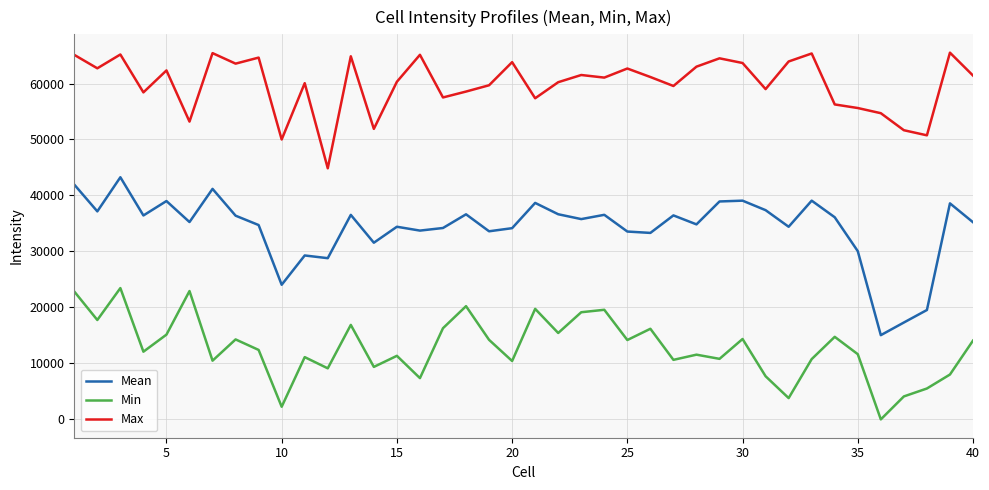

Rank the series by their average value, from lowest to highest.

Min, Mean, Max